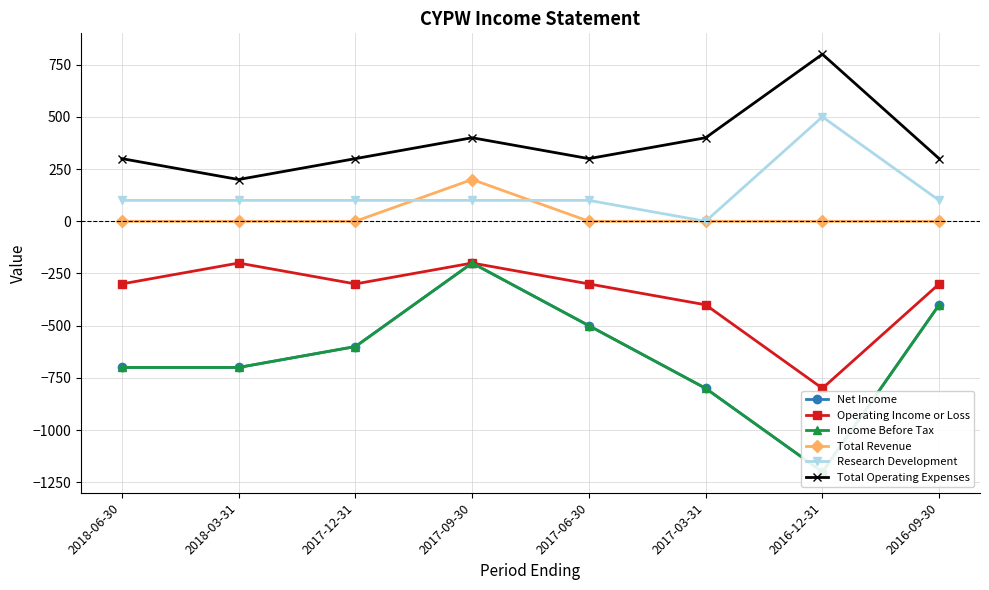

True or false: Operating Income or Loss and Total Operating Expenses cross at least once.

False